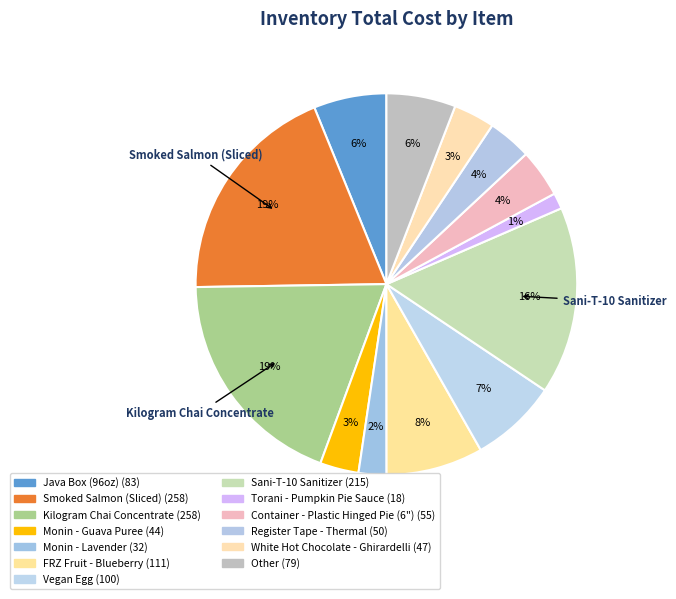

What percentage do Monin - Guava Puree and Container - Plastic Hinged Pie (6") together represent?

7.4%